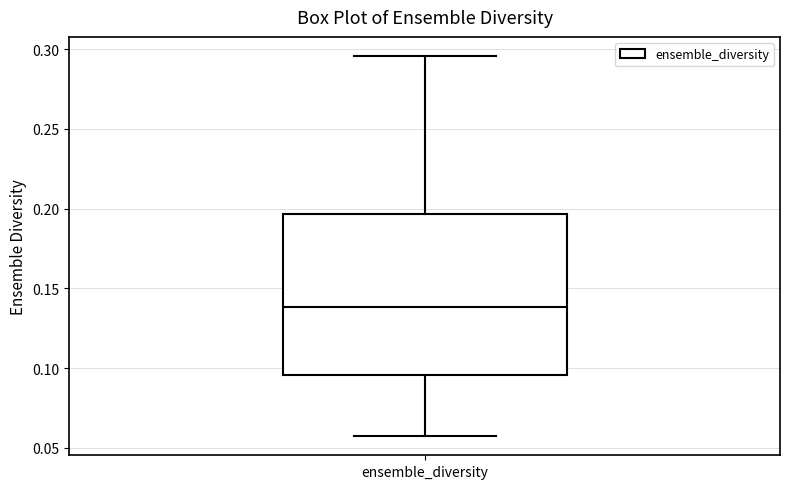

Read this box plot against the y-axis: the position of the median line, the range covered by the box, and the ends of both whiskers. The values are not printed on the chart, so give them approximately, as read against the axis.

median 0.140, box 0.095 to 0.195, whiskers 0.055 to 0.295